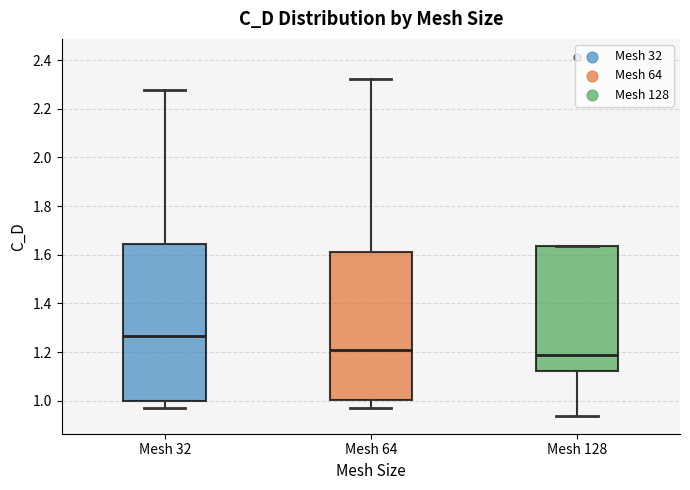

Reading left to right, read every box against the y-axis: the position of its median line, the range the box covers, and the ends of its whiskers. The values are not printed on the chart, so give them approximately, as read against the axis.

Mesh 32: median 1.26, box 1.00 to 1.64, whiskers 0.98 to 2.28
Mesh 64: median 1.20, box 1.00 to 1.62, whiskers 0.96 to 2.32
Mesh 128: median 1.18, box 1.12 to 1.64, whiskers 0.94 to 1.64